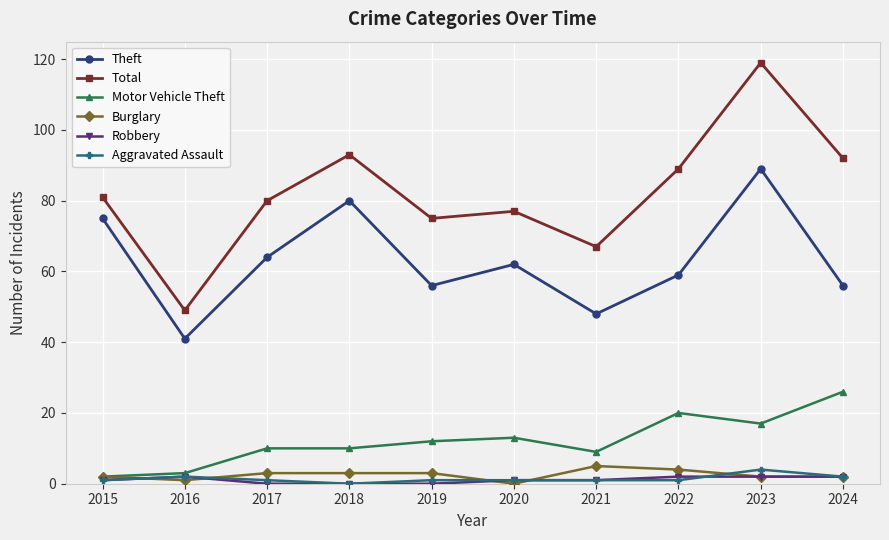

Which label corresponds to the largest value in the chart?

2023